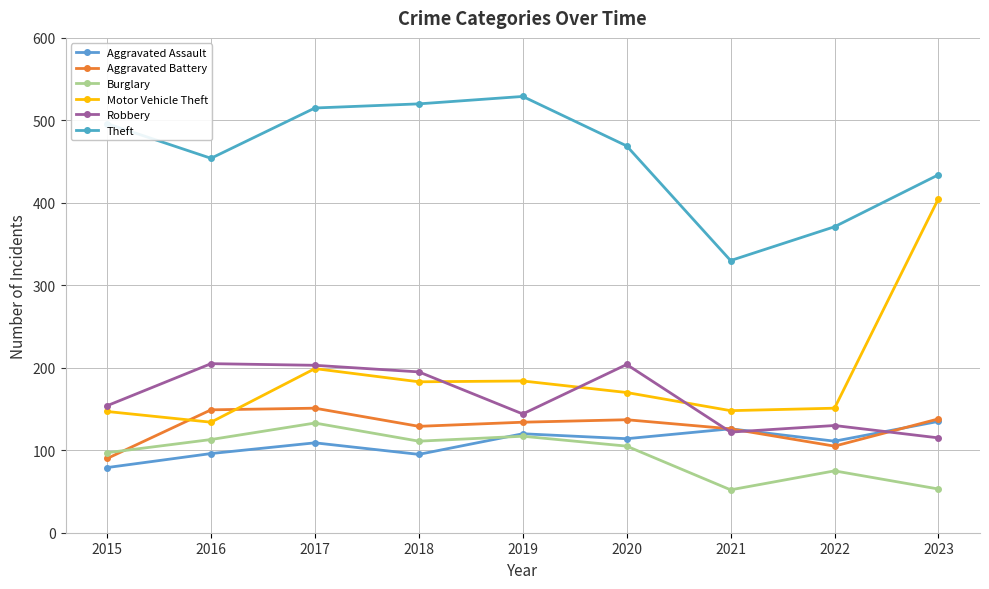

Reading left to right, transcribe all the data shown in this chart.

Aggravated Assault: 79	96	109	95	120	114	126	111	135
Aggravated Battery: 90	149	151	129	134	137	126	105	138
Burglary: 97	113	133	111	117	105	52	75	53
Motor Vehicle Theft: 147	134	199	183	184	170	148	151	405
Robbery: 154	205	203	195	144	204	122	130	115
Theft: 496	454	515	520	529	469	330	371	434